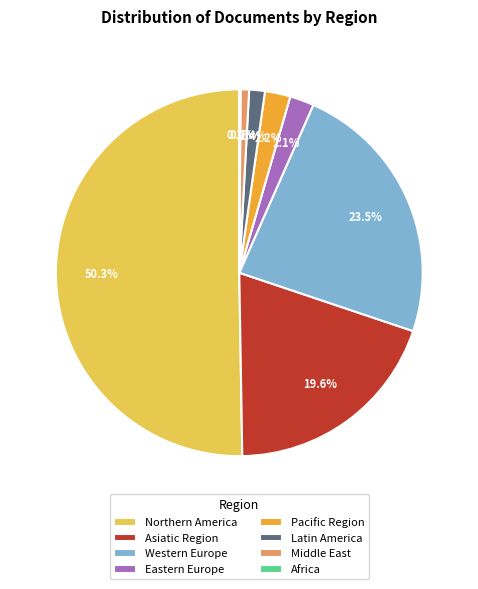

To the nearest percent, what is the difference between the Eastern Europe and Middle East slice percentages?

1%